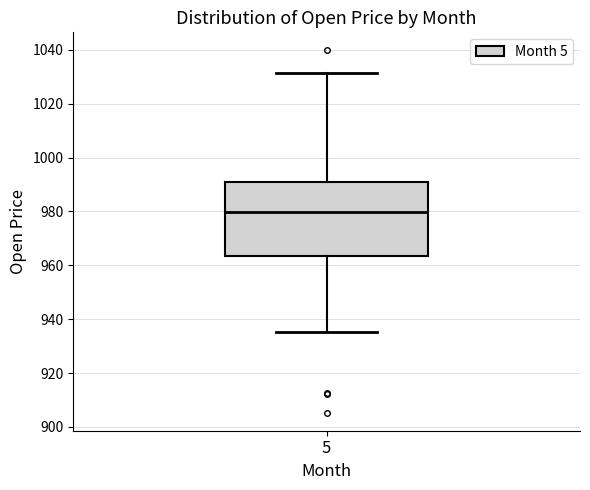

Transcribe this box plot: give where the median line is, the range the box spans, and where the two whiskers end, as read against the y-axis. The values are not printed on the chart, so give them approximately, as read against the axis.

median 980, box 964 to 992, whiskers 936 to 1032